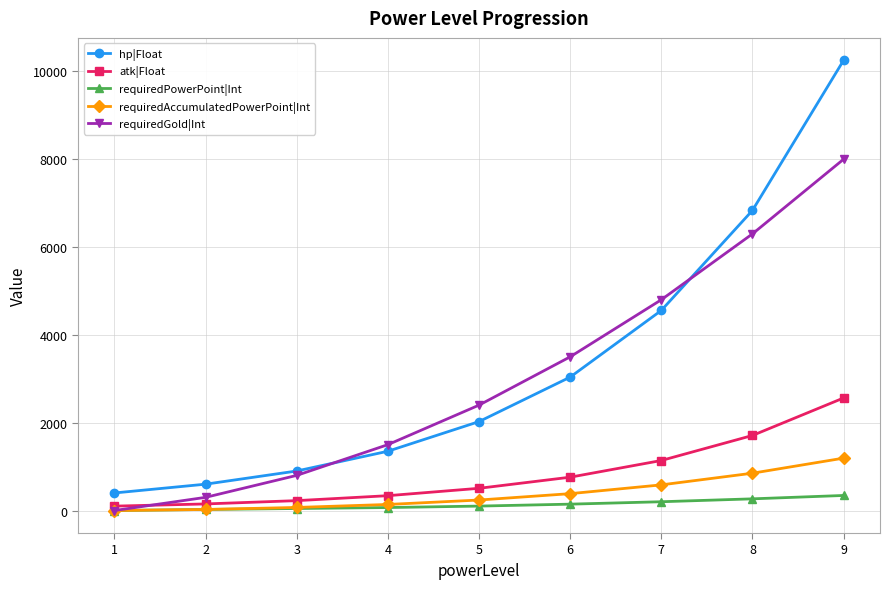

How many lines are shown in the chart?

5